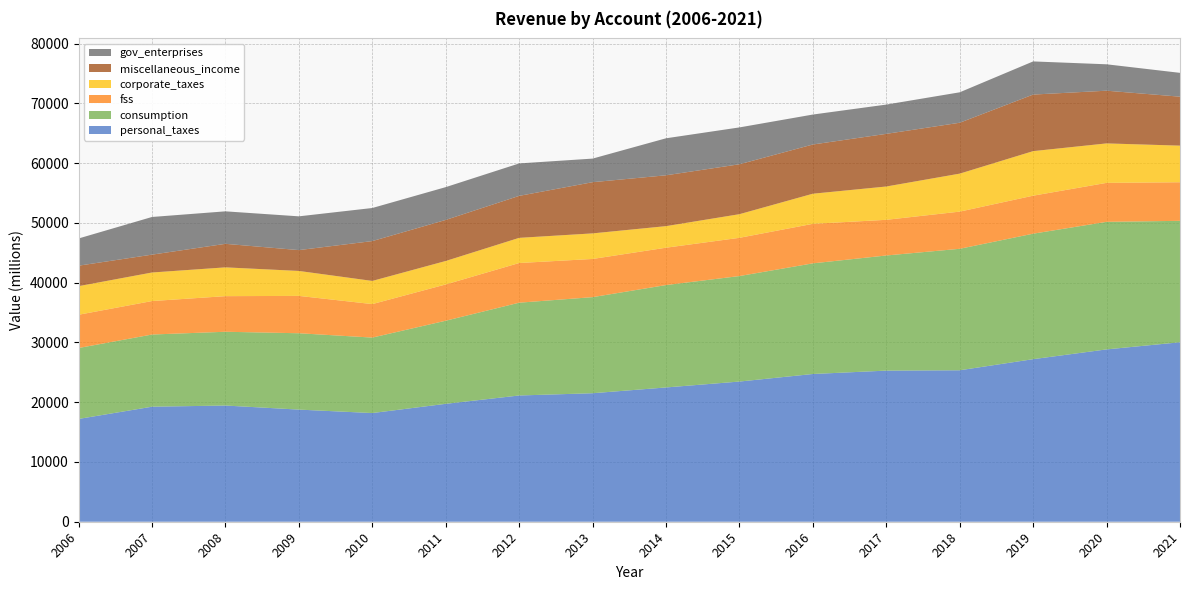

Reading right to left, what are all the values shown in this chart?

personal_taxes: 2021=30037	2020=28841	2019=27206	2018=25349	2017=25290	2016=24726	2015=23460	2014=22473	2013=21506	2012=21128	2011=19732	2010=18188	2009=18766	2008=19447	2007=19251	2006=17204
consumption: 2021=20322	2020=21348	2019=21001	2018=20329	2017=19269	2016=18517	2015=17657	2014=17135	2013=16079	2012=15530	2011=13910	2010=12630	2009=12778	2008=12347	2007=12080	2006=11871
fss: 2021=6455	2020=6522	2019=6359	2018=6221	2017=5969	2016=6614	2015=6397	2014=6251	2013=6391	2012=6640	2011=6070	2010=5605	2009=6251	2008=5958	2007=5601	2006=5563
corporate_taxes: 2021=6128	2020=6605	2019=7457	2018=6358	2017=5574	2016=5040	2015=3957	2014=3611	2013=4281	2012=4212	2011=3926	2010=3878	2009=4176	2008=4819	2007=4779	2006=4787
miscellaneous_income: 2021=8193	2020=8820	2019=9465	2018=8517	2017=8812	2016=8236	2015=8353	2014=8508	2013=8567	2012=7025	2011=6872	2010=6667	2009=3489	2008=3937	2007=2989	2006=3427
gov_enterprises: 2021=3988	2020=4419	2019=5548	2018=5093	2017=4899	2016=5013	2015=6168	2014=6193	2013=3949	2012=5431	2011=5488	2010=5536	2009=5649	2008=5438	2007=6304	2006=4554